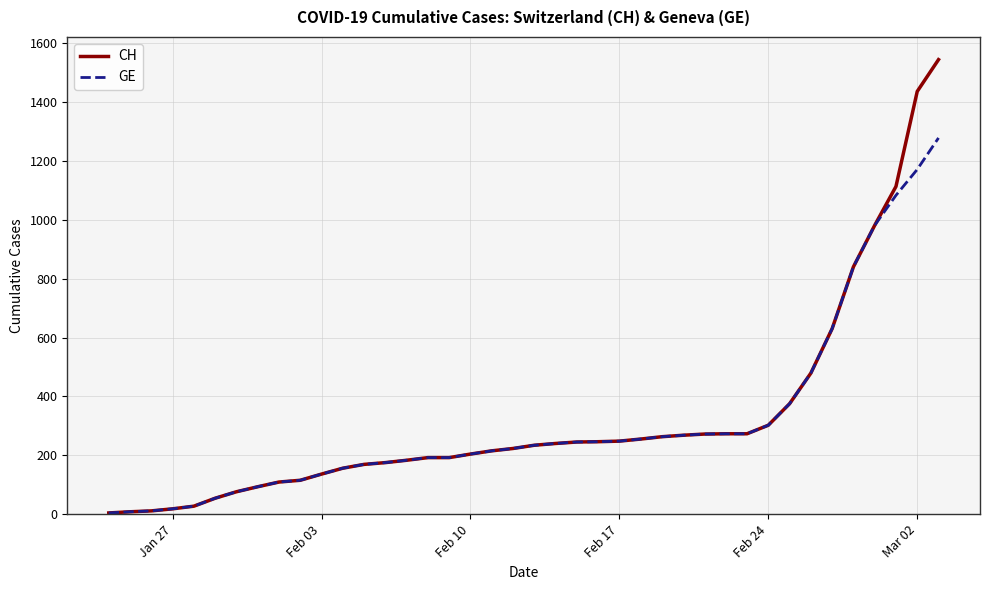

List the series in order of their peak value, lowest first.

GE, CH